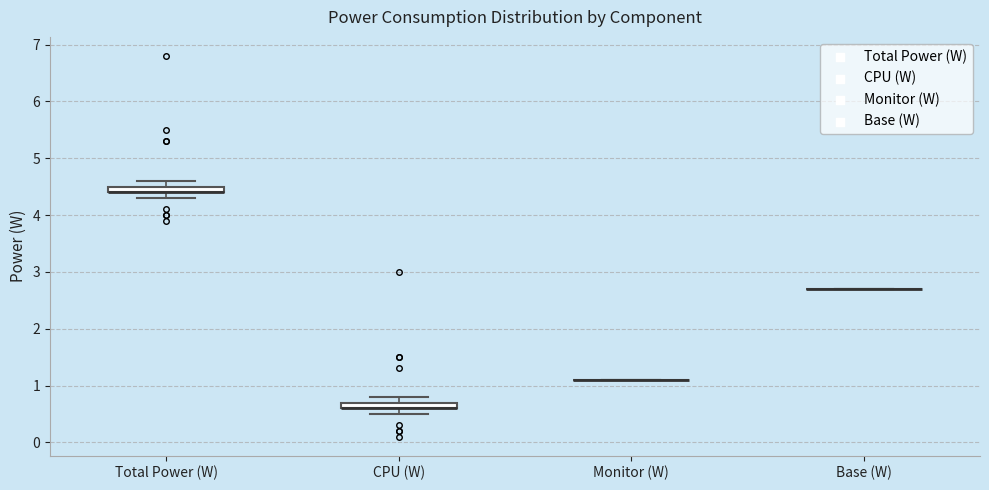

Where is the upper edge of the box for Total Power (W) on the y-axis? The values are not printed on the chart, so give them approximately, as read against the axis.

4.5